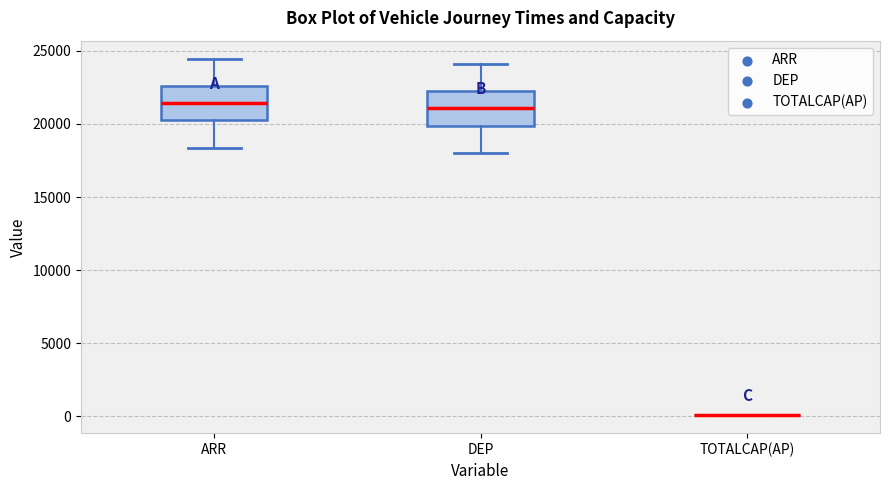

Reading left to right, transcribe this box plot: for each box, give where its median line is, the range the box spans, and where its two whiskers end, as read against the y-axis. The values are not printed on the chart, so give them approximately, as read against the axis.

ARR: median 21500, box 20500 to 22500, whiskers 18500 to 24500
DEP: median 21000, box 20000 to 22000, whiskers 18000 to 24000
TOTALCAP(AP): box collapsed to a line at 0, whiskers 0 to 0